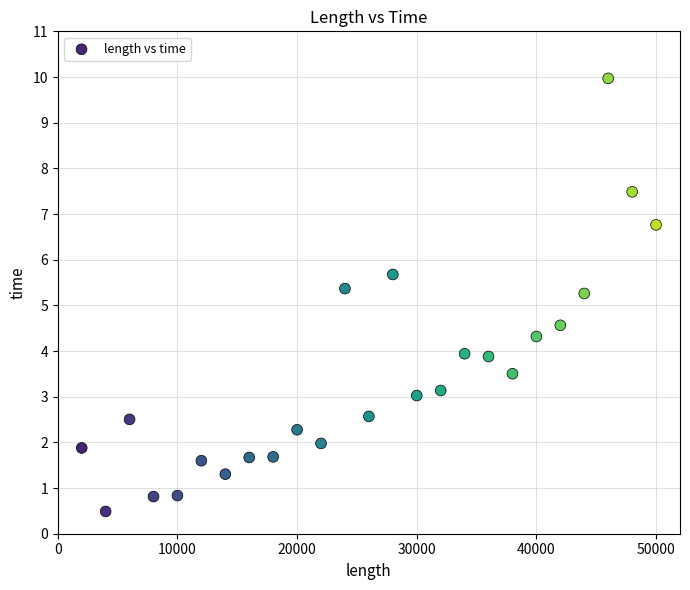

How many points are shown in the scatter plot?

25